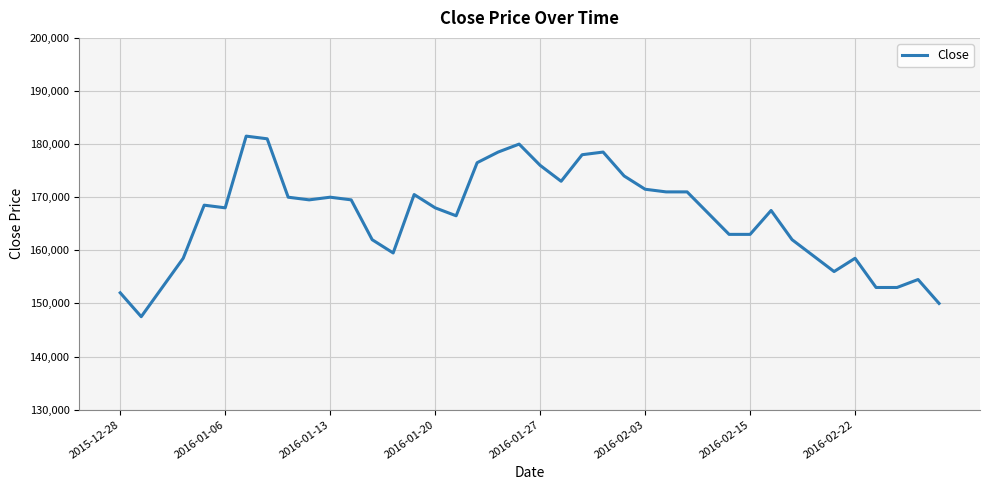

What is the difference between the maximum and minimum values?

34000